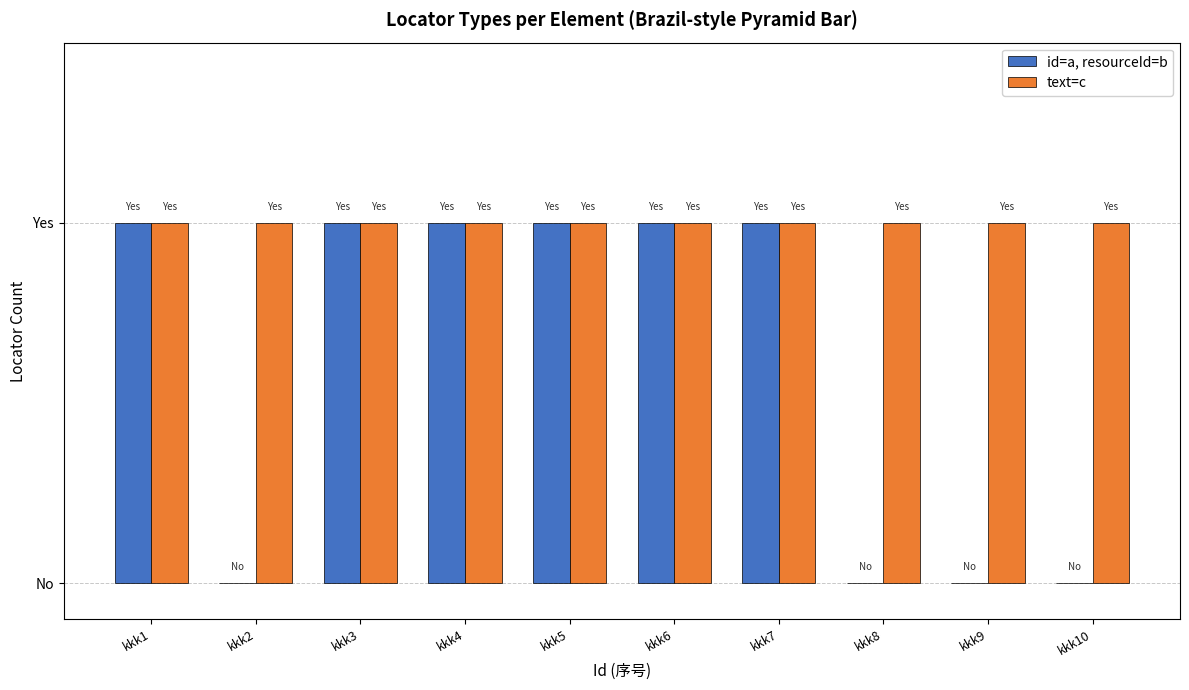

What is the value of the id=a, resourceId=b bar at the 5th from the left?

1